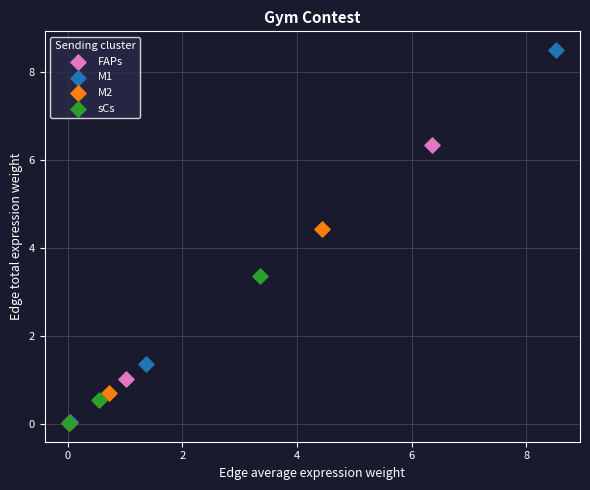

What are all the series names shown in the legend?

FAPs, M1, M2, sCs